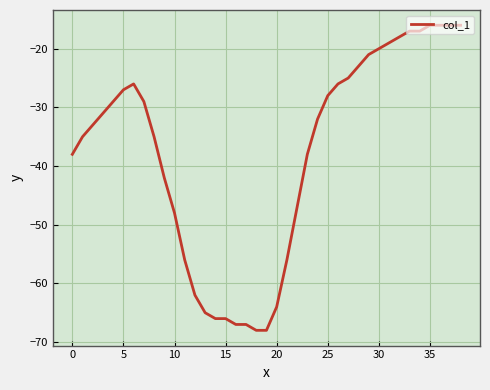

What is the minimum value shown in the chart?

-68